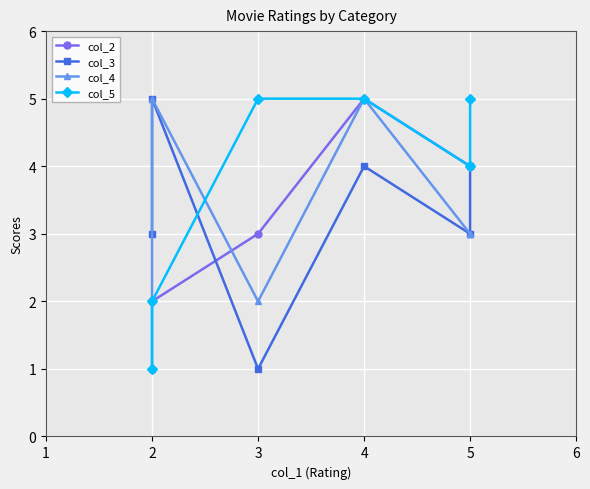

What is the total value across all series at 2?

14